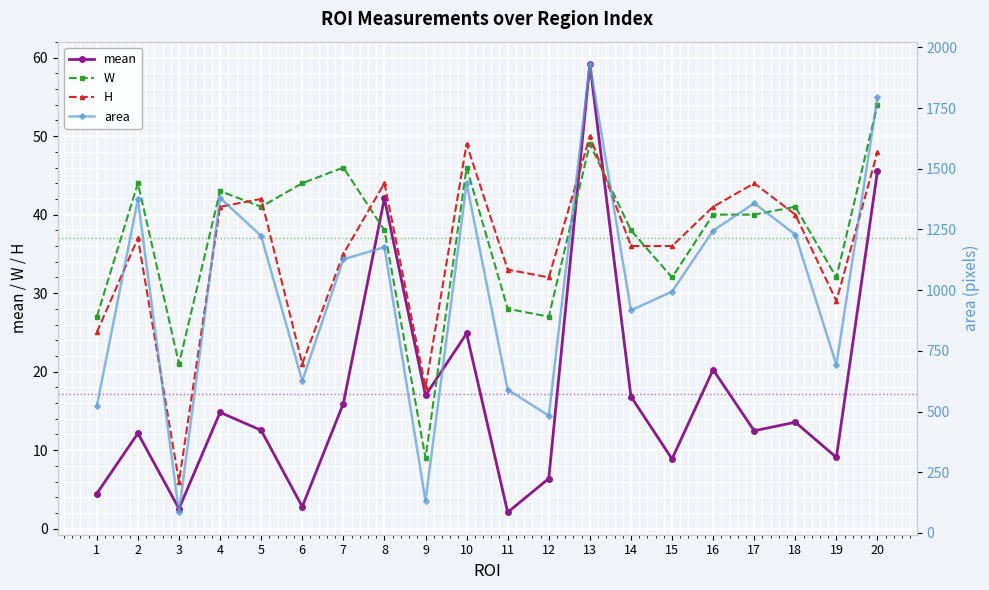

Reading left to right, what are all the values shown in this chart?

mean: 4.5	12.1	2.5	14.8	12.5	2.8	15.9	42.1	17.0	24.9	2.1	6.4	59.2	16.8	8.9	20.2	12.5	13.6	9.1	45.5
W: 27.0	44.0	21.0	43.0	41.0	44.0	46.0	38.0	9.0	46.0	28.0	27.0	49.0	38.0	32.0	40.0	40.0	41.0	32.0	54.0
H: 25.0	37.0	6.0	41.0	42.0	21.0	35.0	44.0	18.0	49.0	33.0	32.0	50.0	36.0	36.0	41.0	44.0	40.0	29.0	48.0
area: 522.0	1374.0	85.0	1380.0	1223.0	626.0	1127.0	1177.0	132.0	1440.0	590.0	483.0	1931.0	917.0	994.0	1245.0	1358.0	1229.0	692.0	1794.0